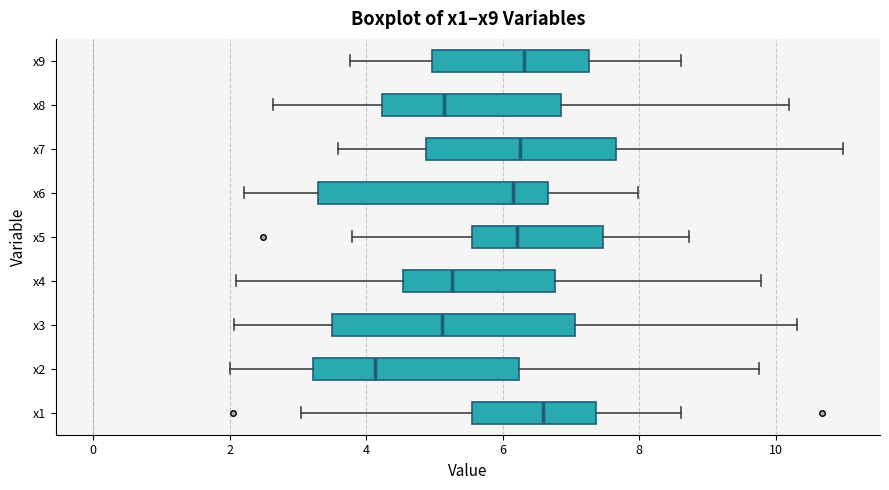

Where does the right whisker of the box for x8 end on the x-axis? The values are not printed on the chart, so give them approximately, as read against the axis.

10.2